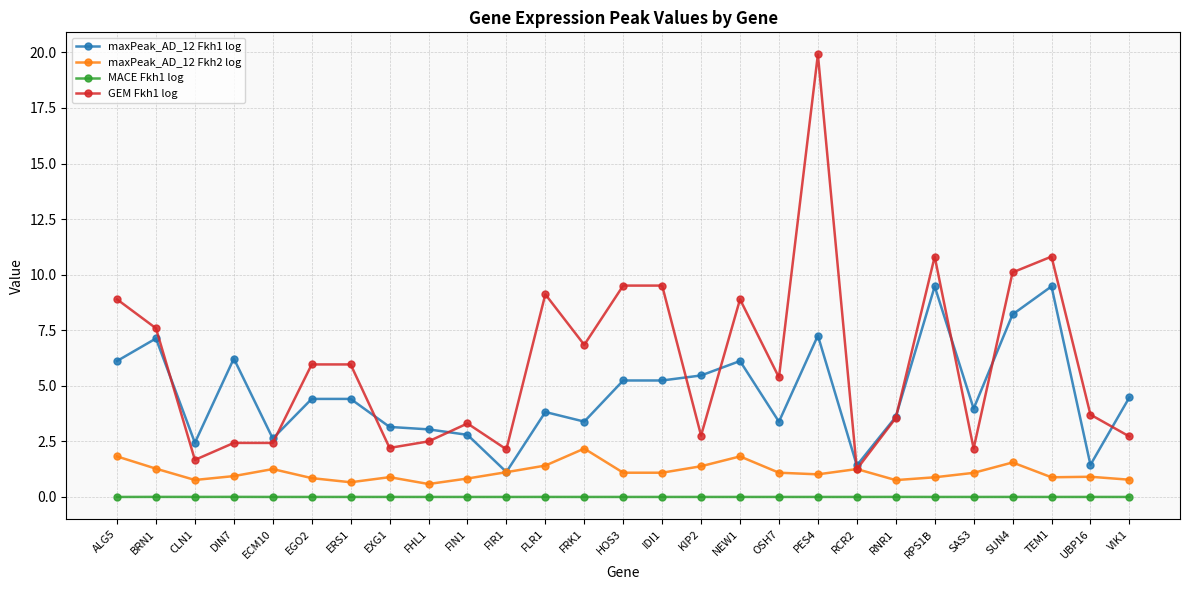

At which category does maxPeak_AD_12 Fkh1 log reach its first local valley?

CLN1